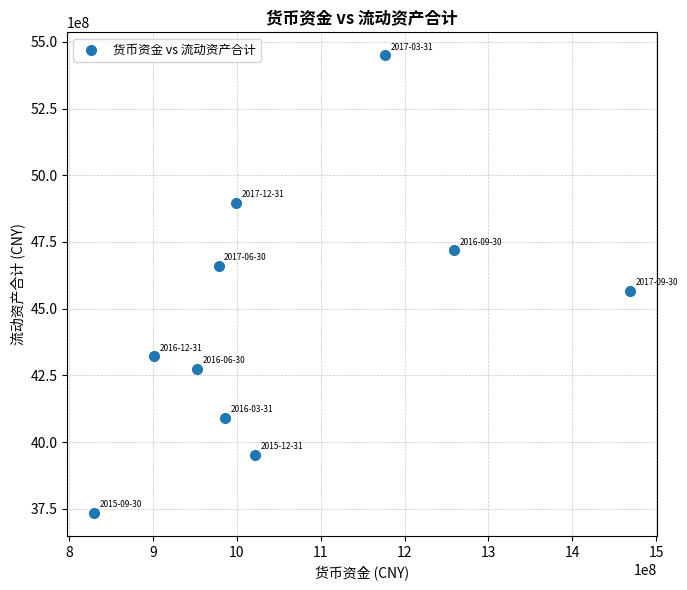

What Y value in the scatter plot is closest to 4592129020?

4566103558.4